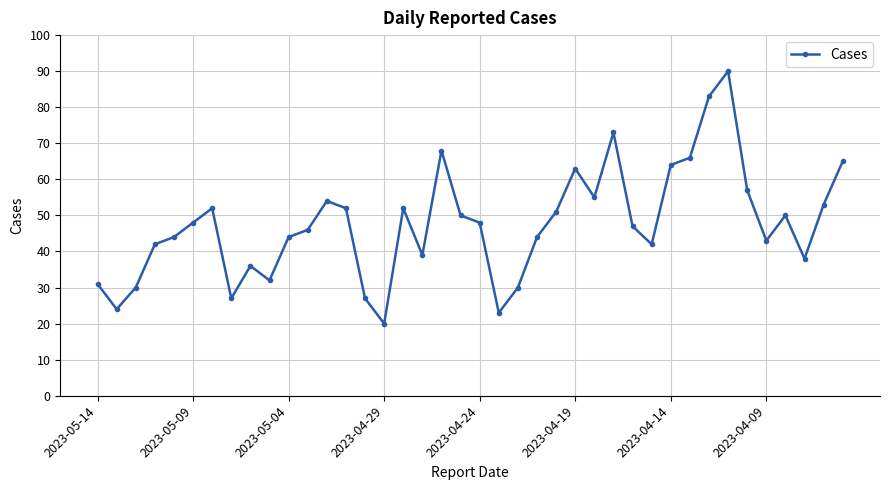

How many points are lower than both their immediate neighbors (excluding endpoints)?

10